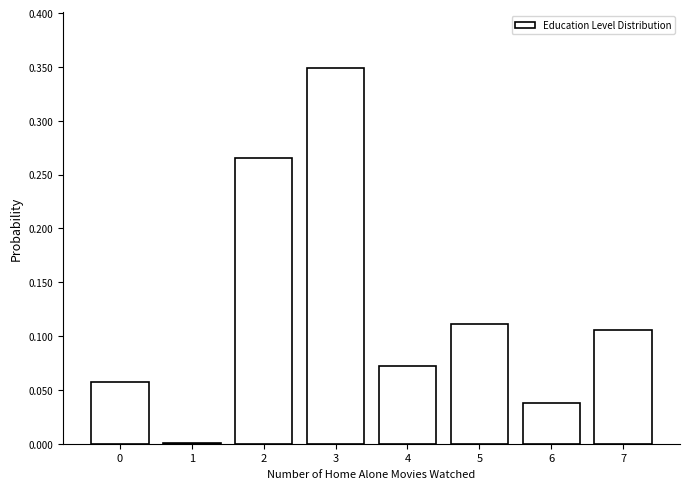

Is it true that the value at 4 is 0.0?

False